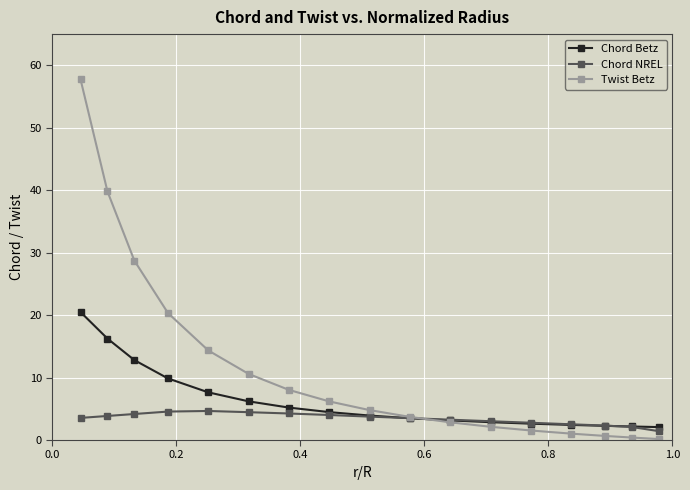

What is the value of the Chord Betz point at the 12th from the left?

2.9